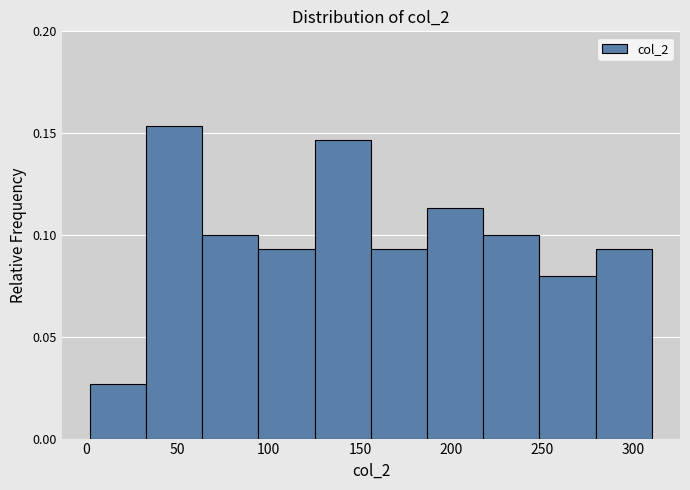

Reading left to right, list every bar in this chart as the range it spans on the x-axis followed by its height. Neither the bar edges nor the heights are printed on the chart, so give them approximately, as read against the axes.

0 to 35: 0.025
35 to 65: 0.155
65 to 95: 0.100
95 to 125: 0.095
125 to 155: 0.145
155 to 185: 0.095
185 to 220: 0.115
220 to 250: 0.100
250 to 280: 0.080
280 to 310: 0.095